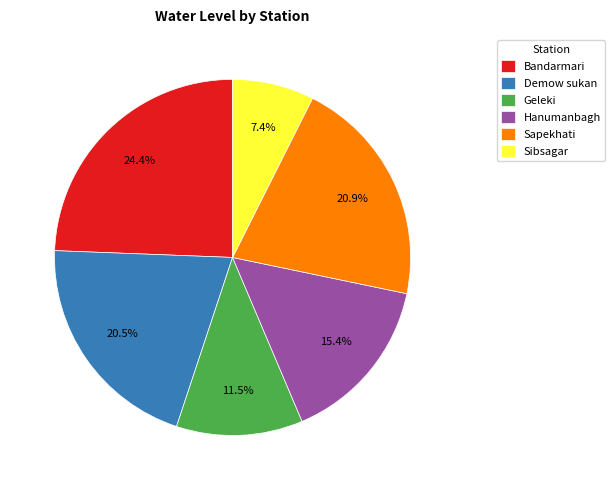

To the nearest percent, what is the average slice percentage?

17%